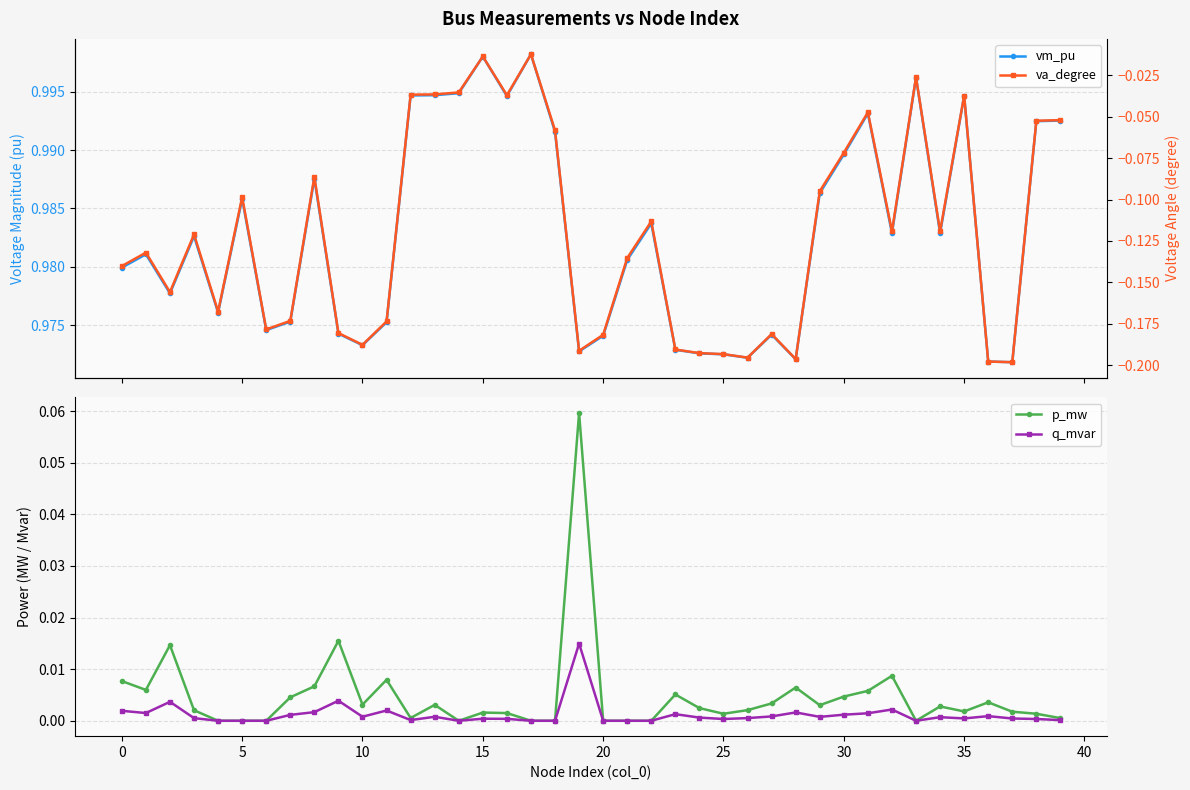

What is the minimum value for va_degree?

-0.2